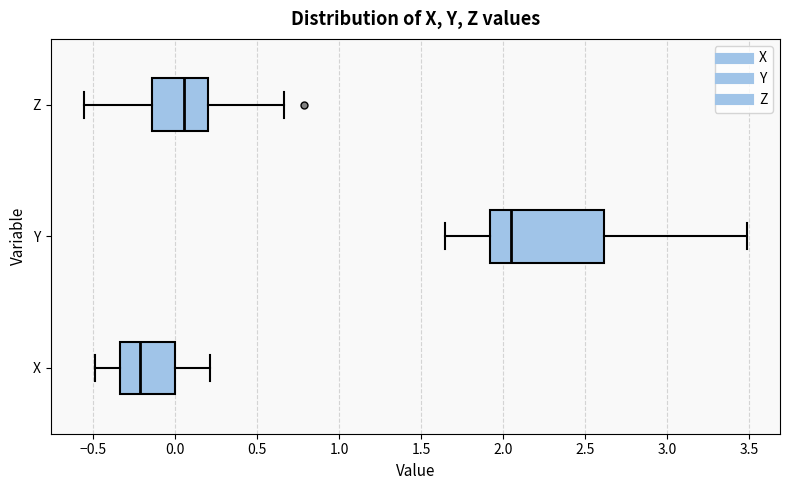

Which box has the furthest to the right median line?

Y